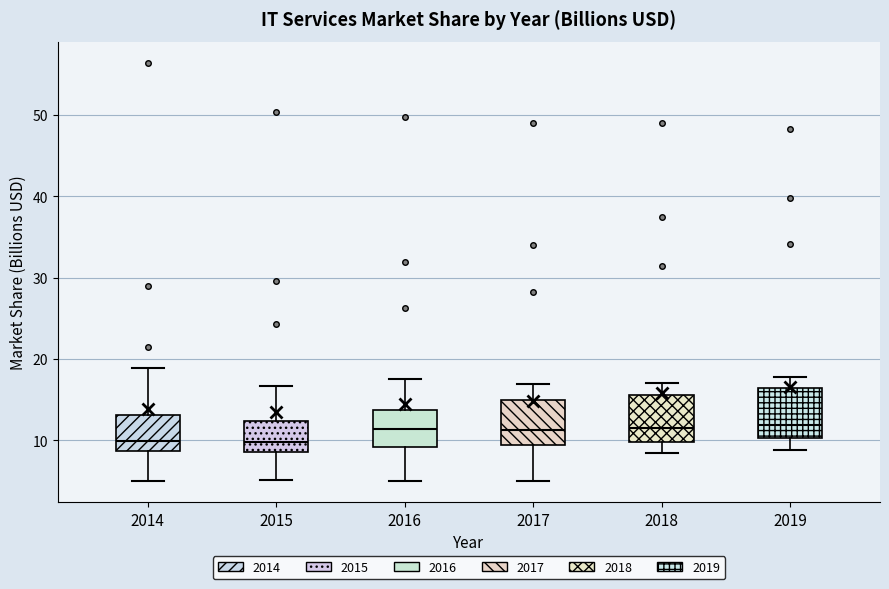

Reading left to right, transcribe this box plot: for each box, give where its median line is, the range the box spans, and where its two whiskers end, as read against the y-axis. The values are not printed on the chart, so give them approximately, as read against the axis.

2014: median 10, box 9 to 13, whiskers 5 to 19
2015: median 10, box 9 to 12, whiskers 5 to 17
2016: median 11, box 9 to 14, whiskers 5 to 18
2017: median 11, box 9 to 15, whiskers 5 to 17
2018: median 12, box 10 to 16, whiskers 8 to 17
2019: median 12, box 10 to 16, whiskers 9 to 18